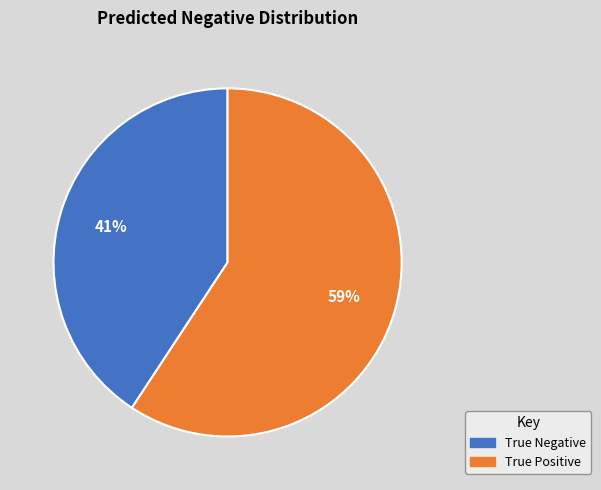

How many slices are in this pie chart?

2